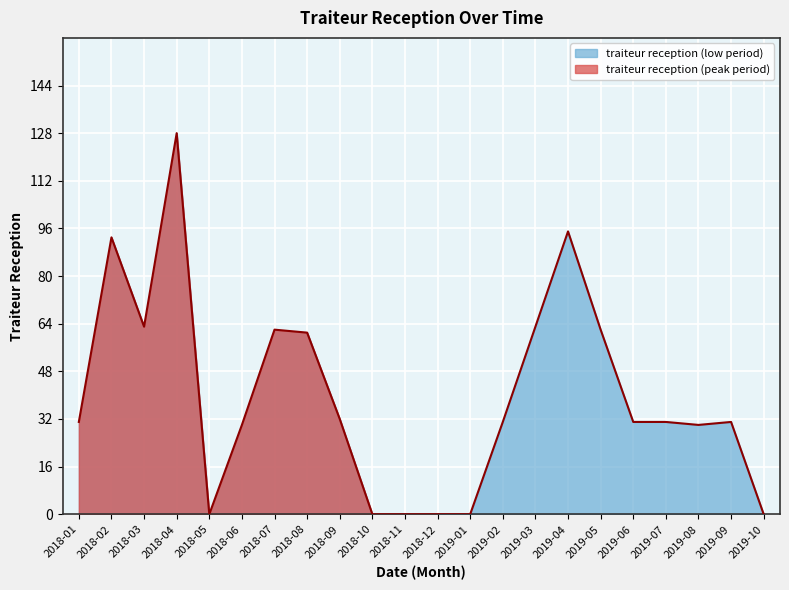

How many values exceed 31?

9